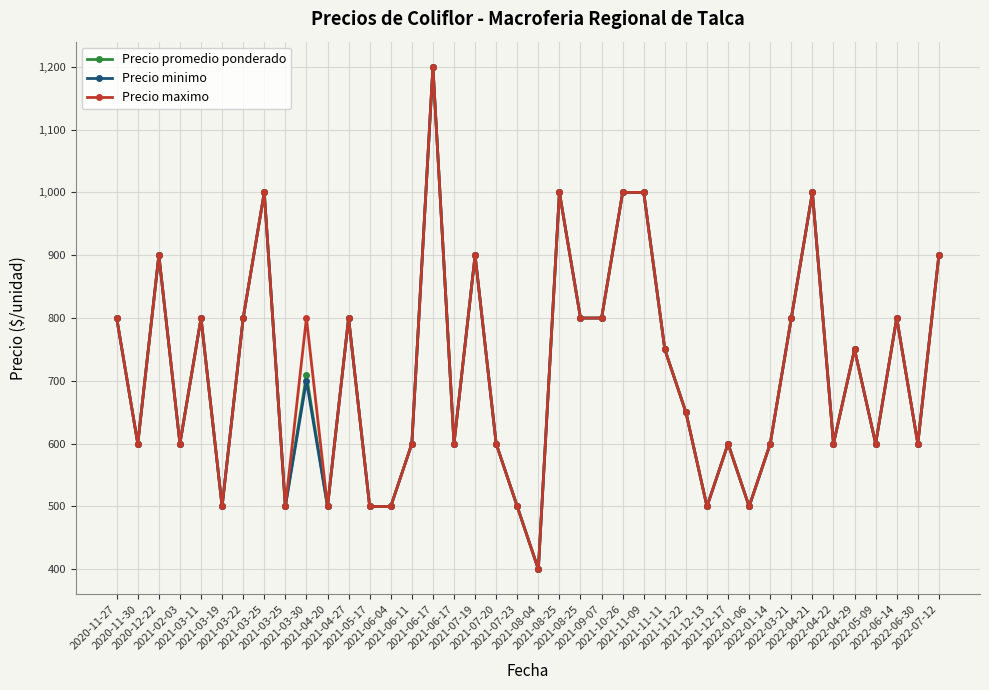

Where is Precio promedio ponderado nearest to the value 800?

2020-11-27